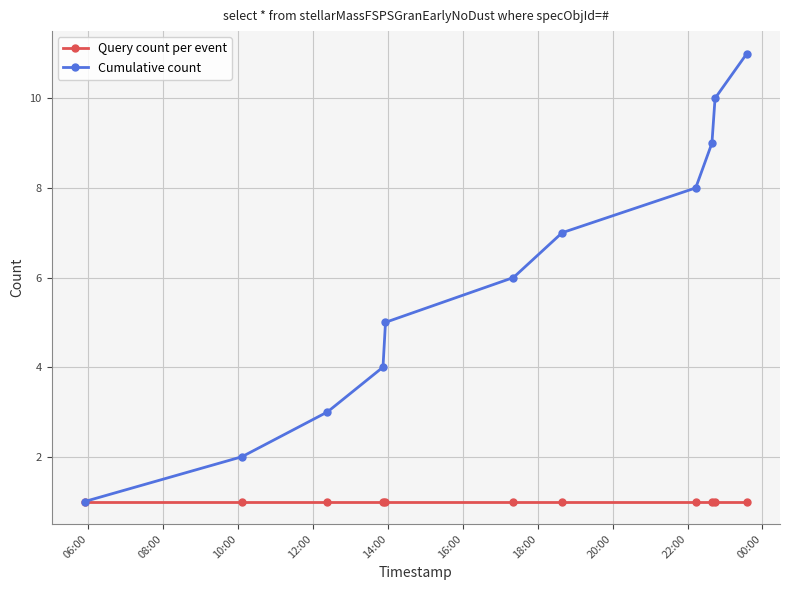

Rank the series by their average value, from lowest to highest.

Query count per event, Cumulative count